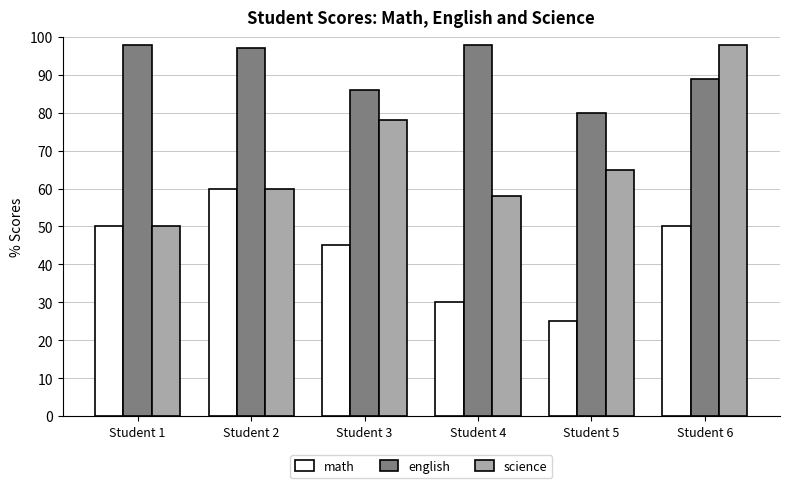

Where is science nearest to the value 74?

Student 3